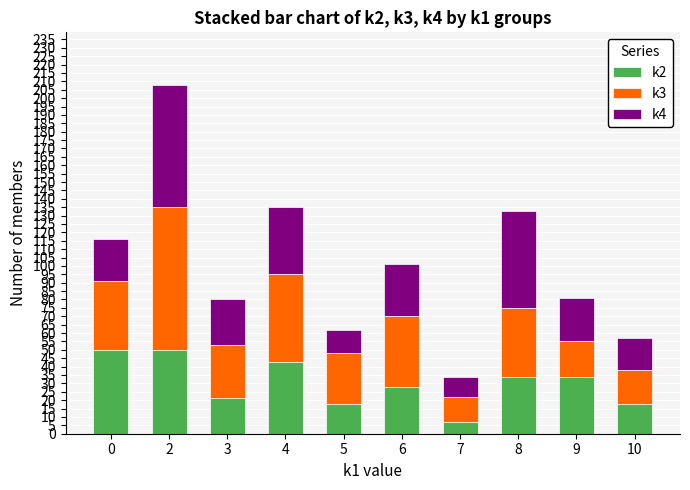

Reading left to right, what are the values for k2?

0=50	2=50	3=21	4=43	5=18	6=28	7=7	8=34	9=34	10=18